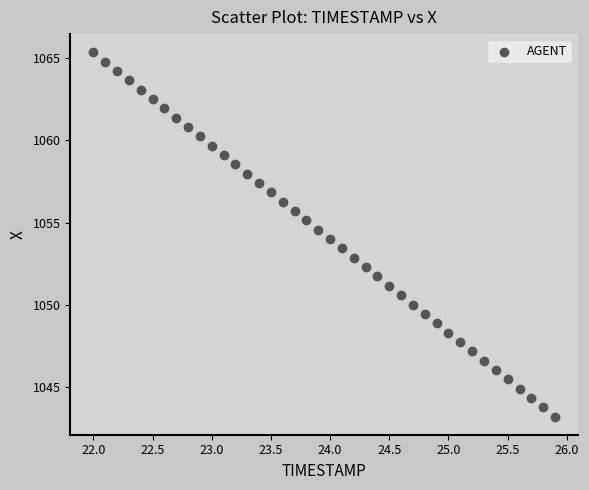

What is the range of X values (max minus min)?

3.9